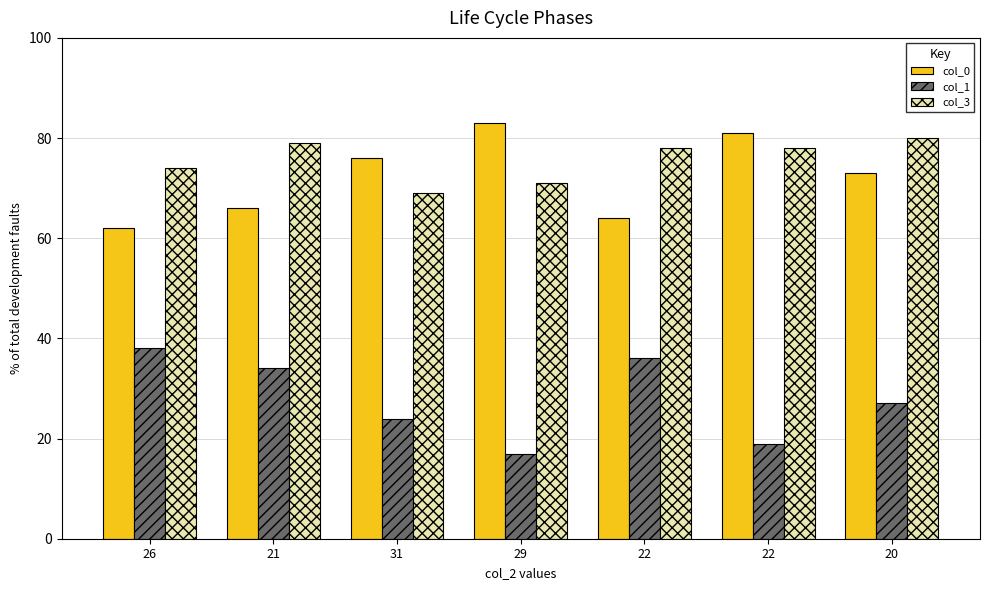

Read the col_1 value at 20, to the nearest 5.

25